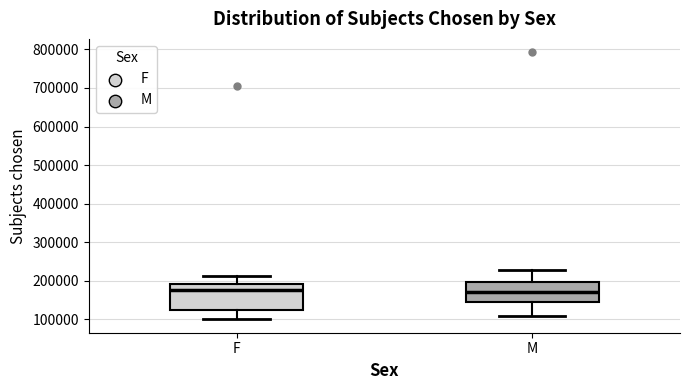

Where is the lower edge of the box for M on the y-axis? The values are not printed on the chart, so give them approximately, as read against the axis.

150000